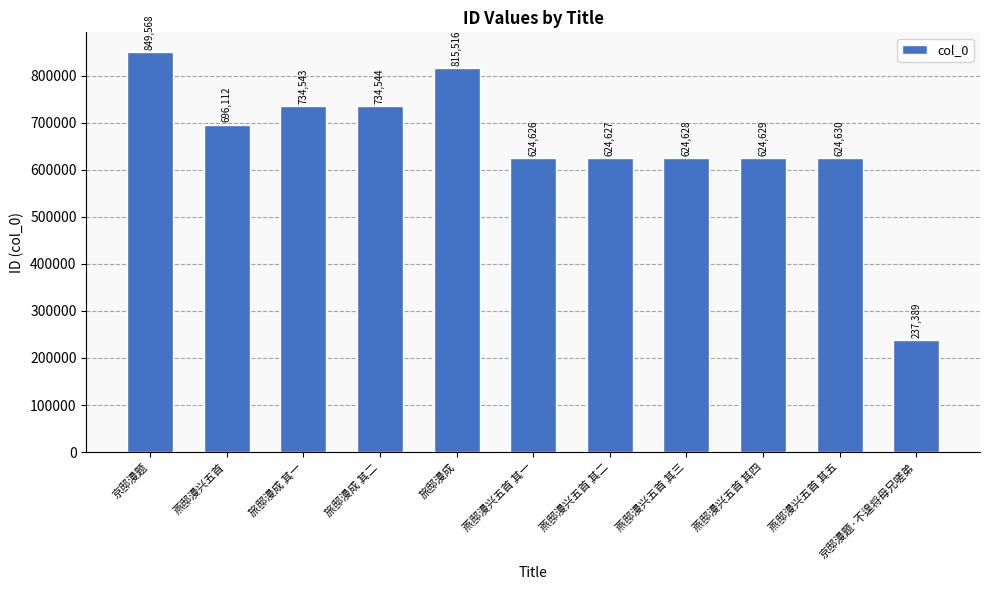

What is the change in value from 燕邸漫兴五首 to 旅邸漫成 其一?

+38431